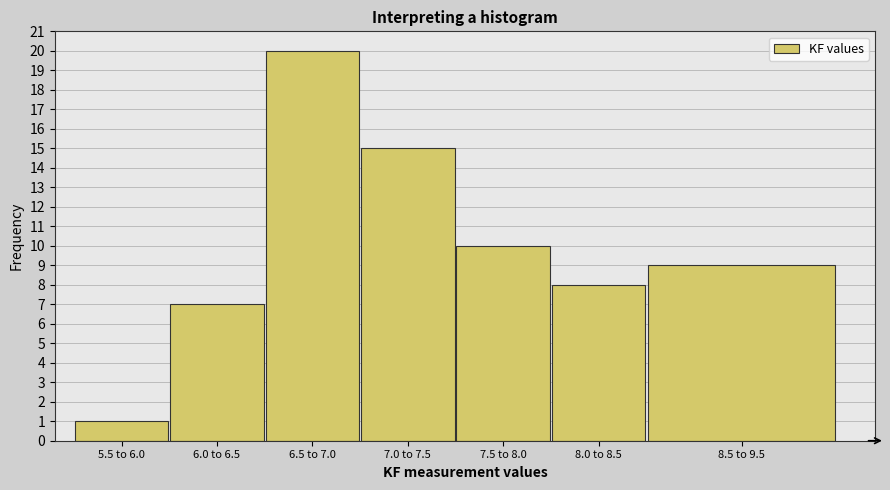

Reading left to right, list all the values displayed in this chart.

5.5 to 6.0=1	6.0 to 6.5=7	6.5 to 7.0=20	7.0 to 7.5=15	7.5 to 8.0=10	8.0 to 8.5=8	8.5 to 9.5=9